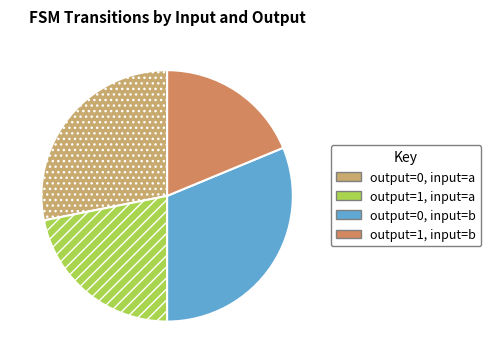

Which category has the biggest portion of the pie?

output_symbol=0 (input b)